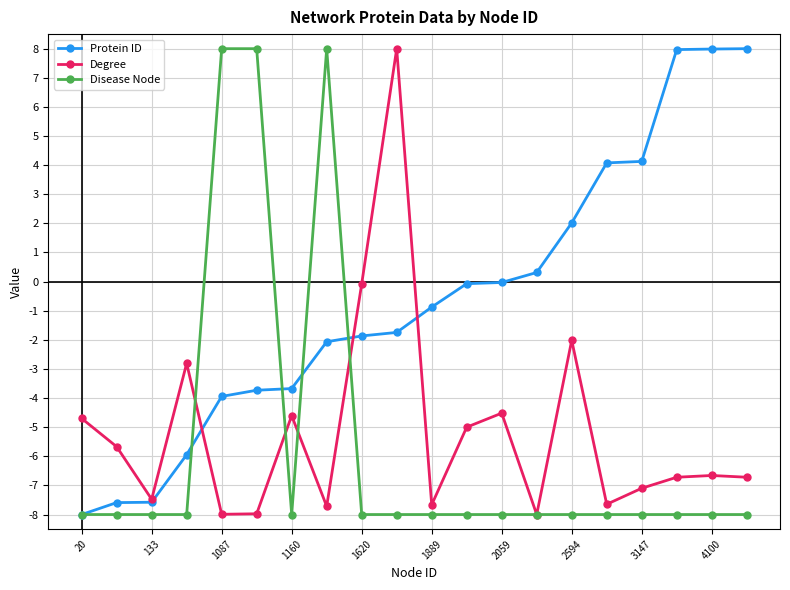

Which series ends up on top after the final intersection of Protein ID and Disease Node?

Protein ID